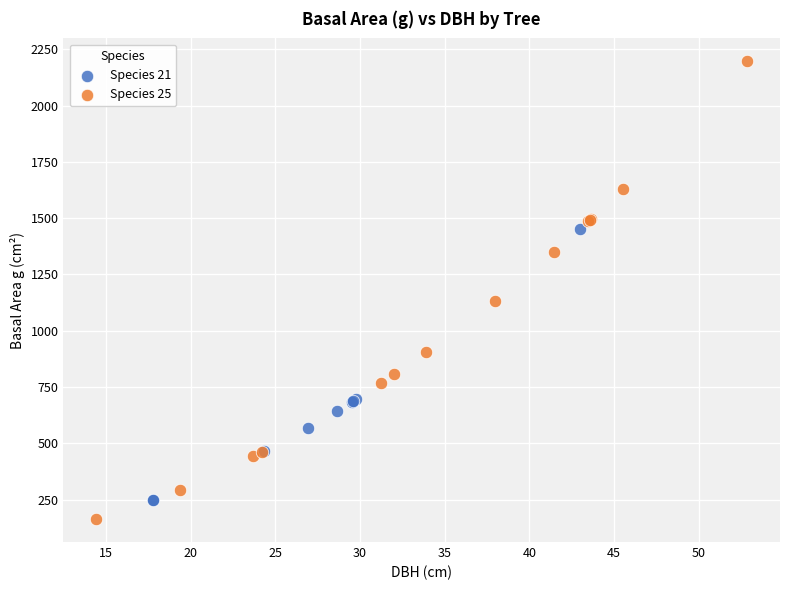

Which series has the largest Y range (max minus min)?

Species 25